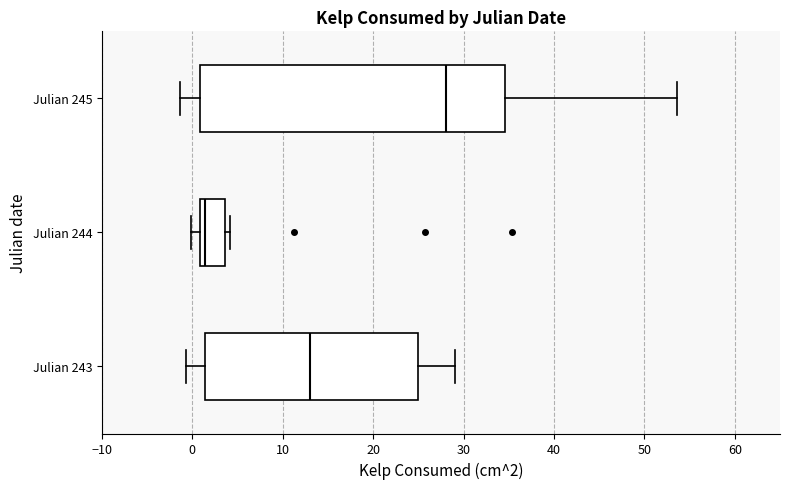

Reading bottom to top, read every box against the x-axis: the position of its median line, the range the box covers, and the ends of its whiskers. The values are not printed on the chart, so give them approximately, as read against the axis.

Julian 243: median 13, box 1 to 25, whiskers -1 to 29
Julian 244: median 1 (just right of the box's left edge), box 1 to 4, whiskers 0 to 4 (just right of the box's right edge)
Julian 245: median 28, box 1 to 35, whiskers -1 to 54